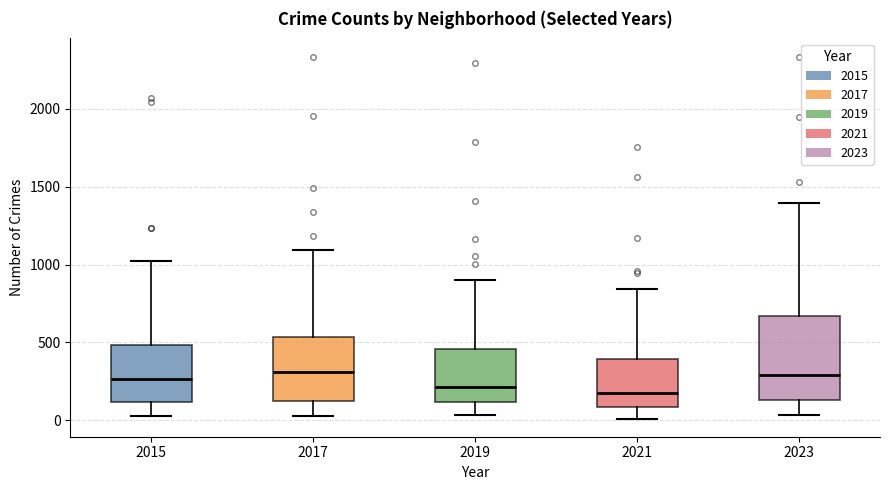

Reading left to right, read every box against the y-axis: the position of its median line, the range the box covers, and the ends of its whiskers. The values are not printed on the chart, so give them approximately, as read against the axis.

2015: median 250, box 100 to 500, whiskers 50 to 1050
2017: median 300, box 100 to 550, whiskers 50 to 1100
2019: median 200, box 100 to 450, whiskers 50 to 900
2021: median 200, box 100 to 400, whiskers 0 to 850
2023: median 300, box 150 to 650, whiskers 50 to 1400